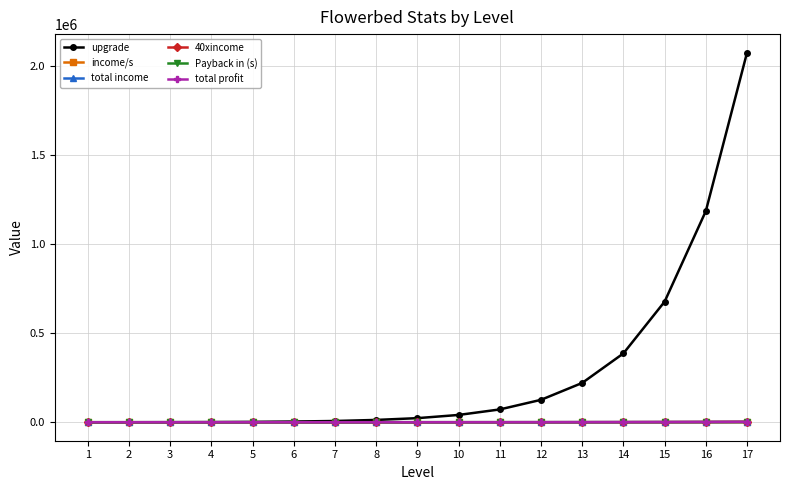

What is the value of the upgrade point at the 12th from the left?

126000.0